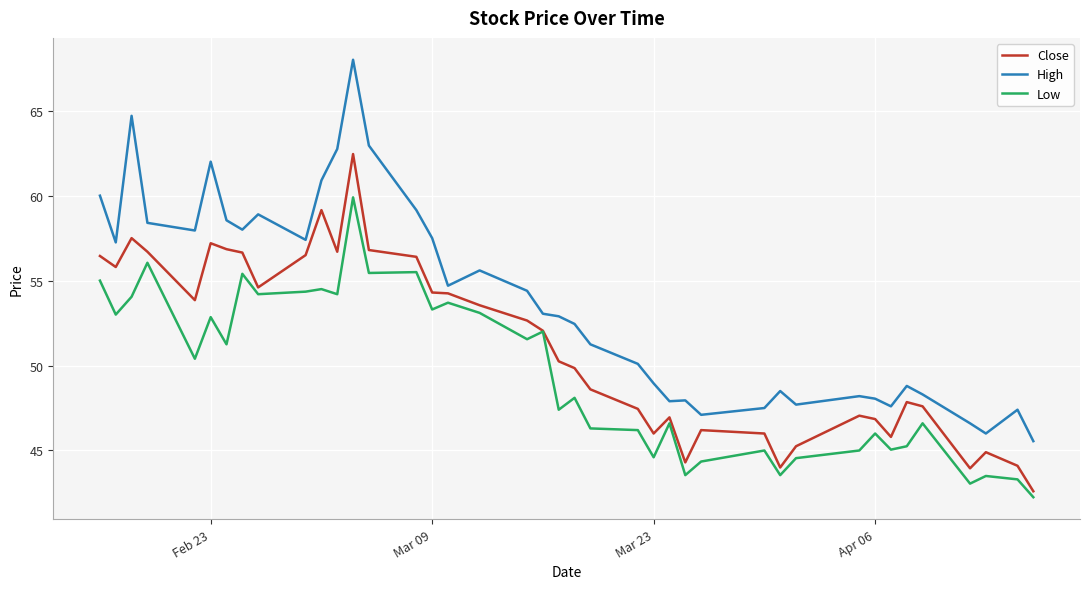

What is the maximum value shown in the chart?

68.0